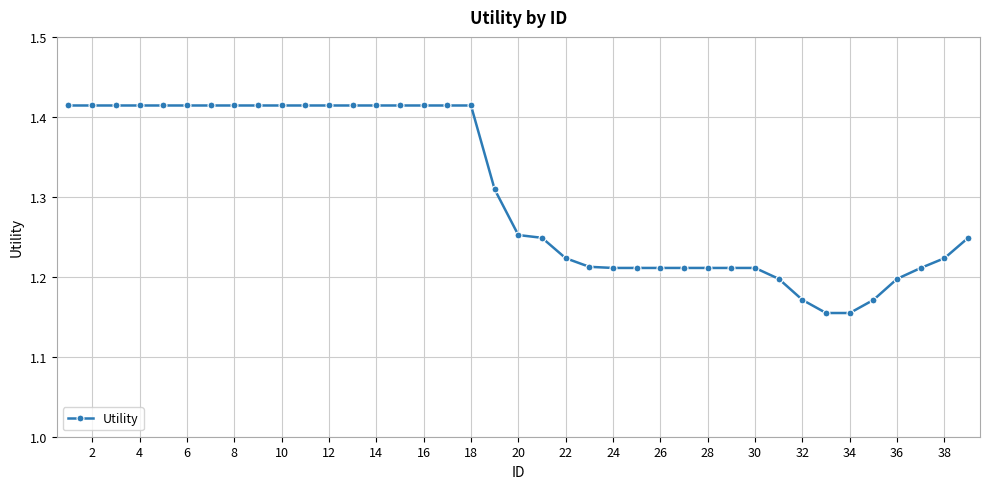

How many series are shown in this chart?

1